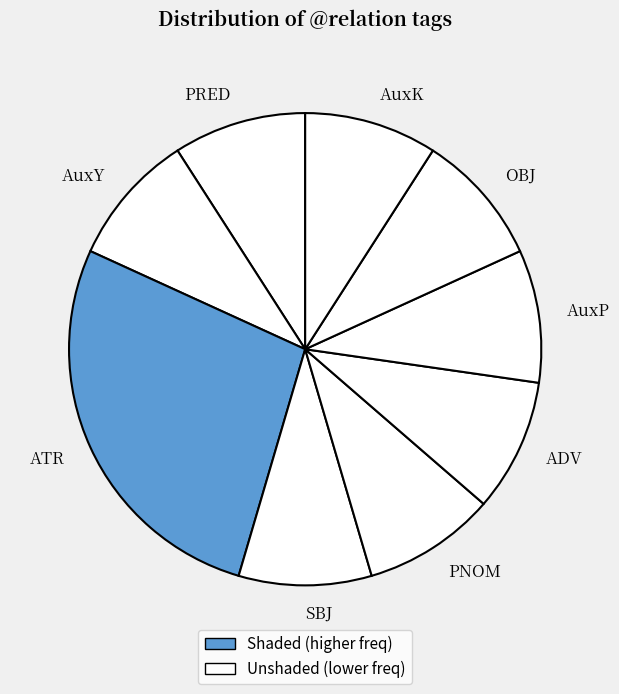

How many segments does this pie chart have?

9